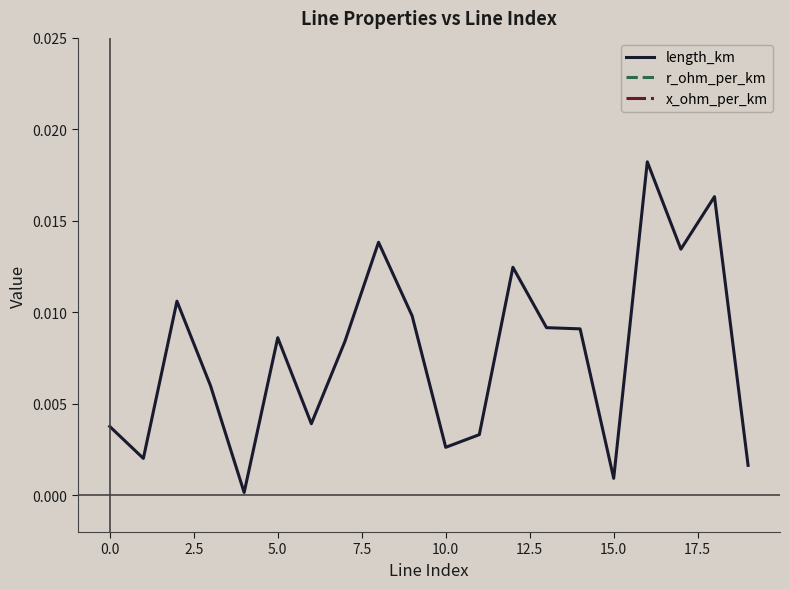

At how many categories does at least one series exceed 0?

20